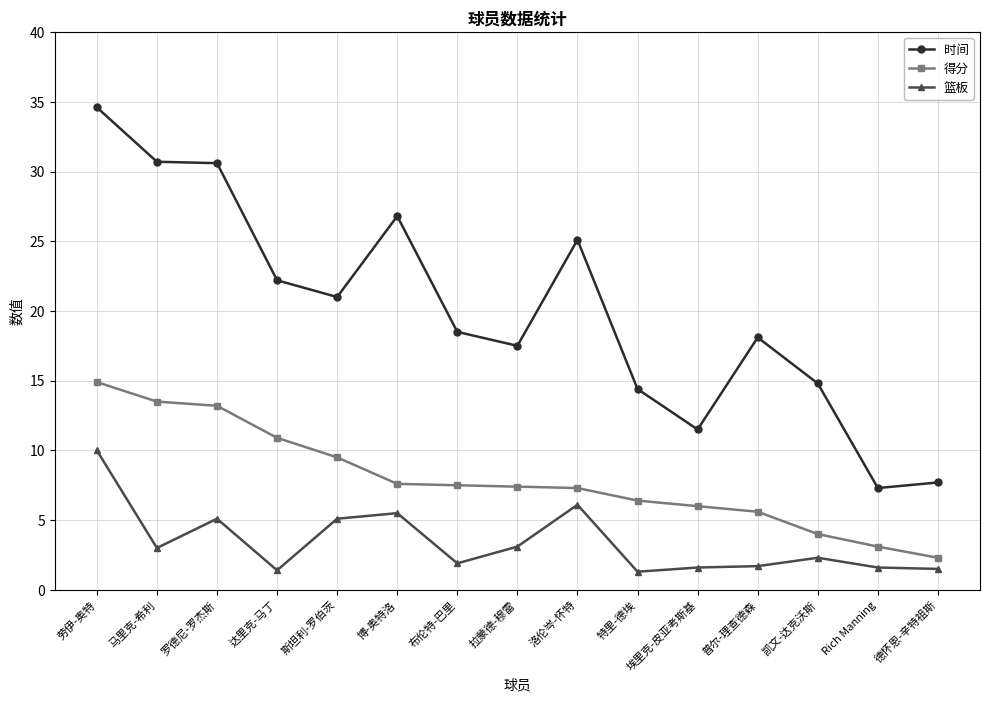

Which category has the highest value across all series?

劳伊-奥特